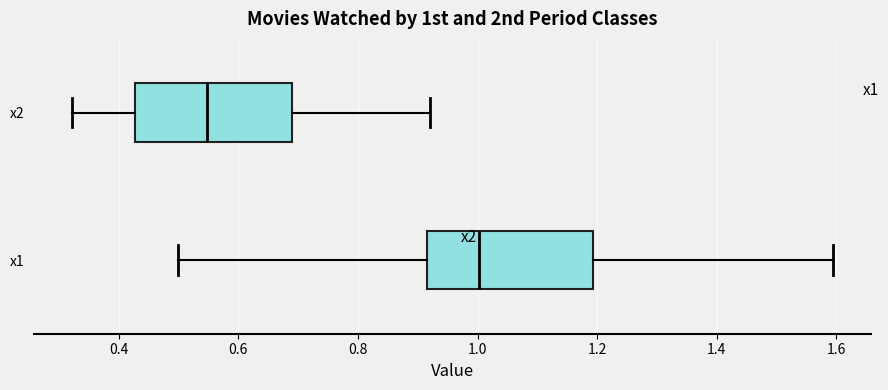

Where does the left whisker of the box for x2 end on the x-axis? The values are not printed on the chart, so give them approximately, as read against the axis.

0.32